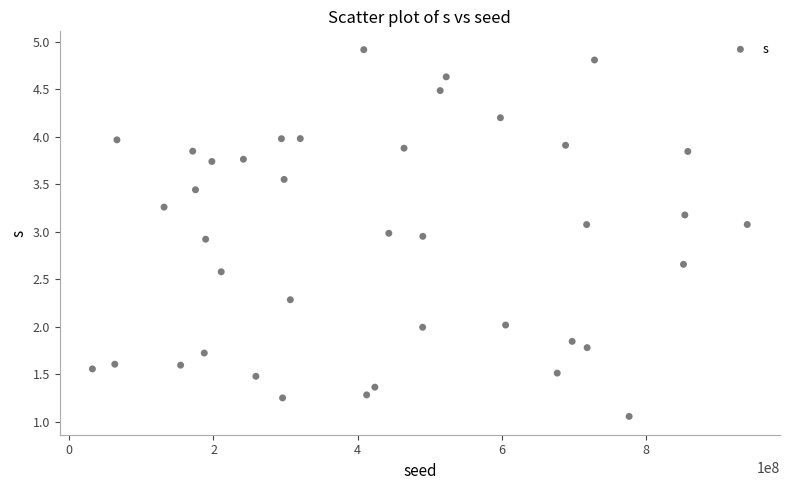

What is the range of X values (max minus min)?

908658721.0